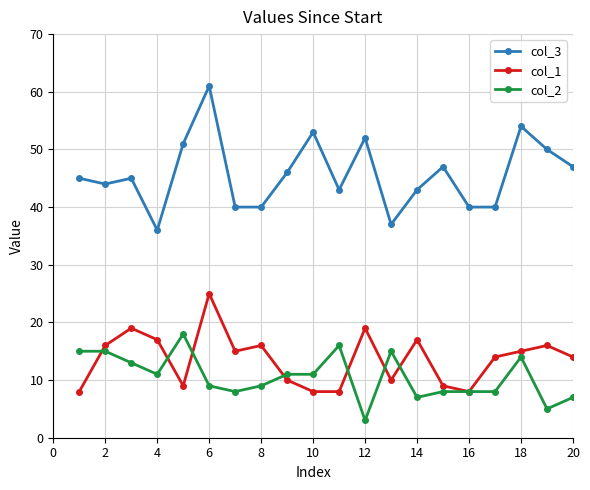

What is the greatest value displayed?

61